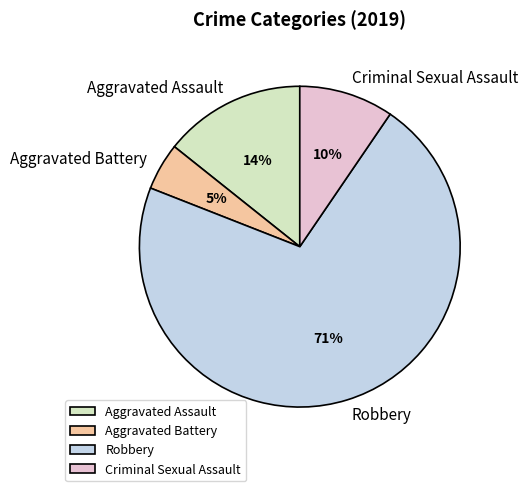

True or false: Criminal Sexual Assault accounts for 4% of the total.

False